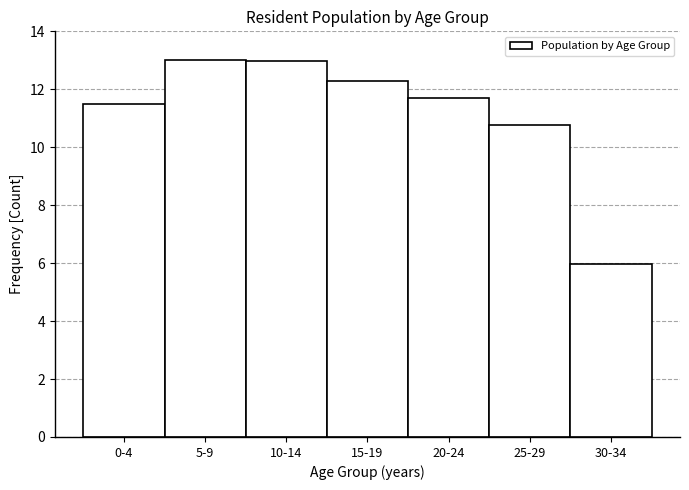

Reading left to right, extract all data points from this chart.

11.5	13.0	13.0	12.3	11.7	10.8	6.0